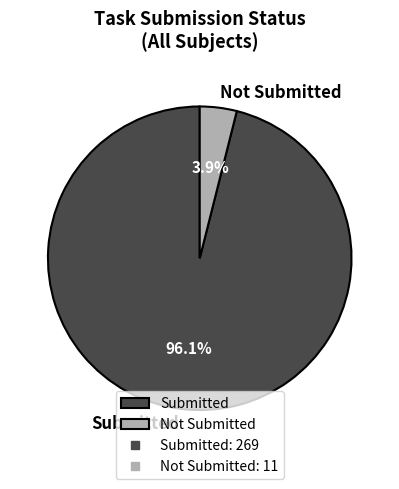

Is there a majority slice in this chart?

Yes